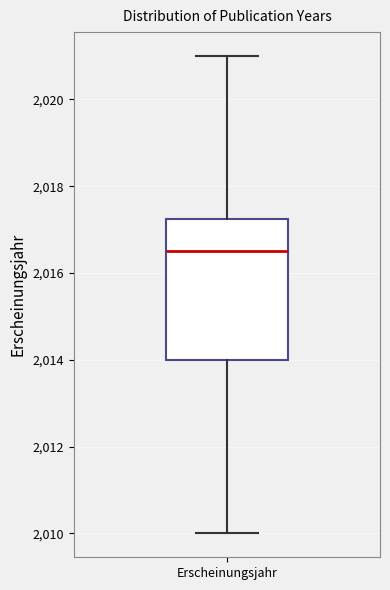

Read this box plot against the y-axis: the position of the median line, the range covered by the box, and the ends of both whiskers. The values are not printed on the chart, so give them approximately, as read against the axis.

median 2016.6, box 2014.0 to 2017.2, whiskers 2010.0 to 2021.0